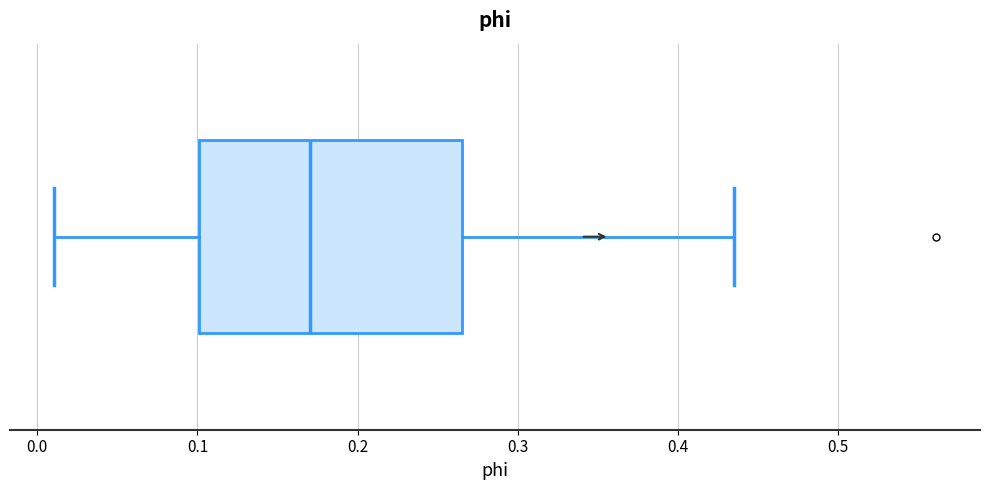

Read this box plot against the x-axis: the position of the median line, the range covered by the box, and the ends of both whiskers. The values are not printed on the chart, so give them approximately, as read against the axis.

median 0.17, box 0.10 to 0.27, whiskers 0.01 to 0.44